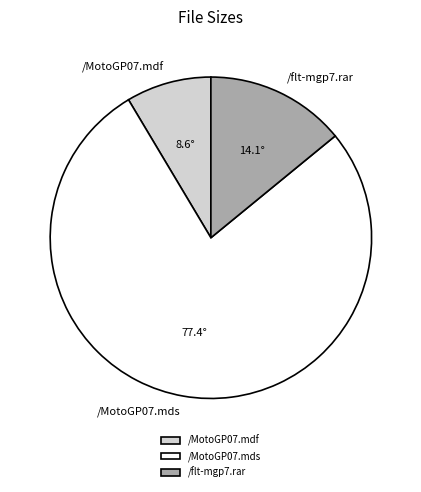

Between /MotoGP07.mdf and /MotoGP07.mds, which is larger?

/MotoGP07.mds